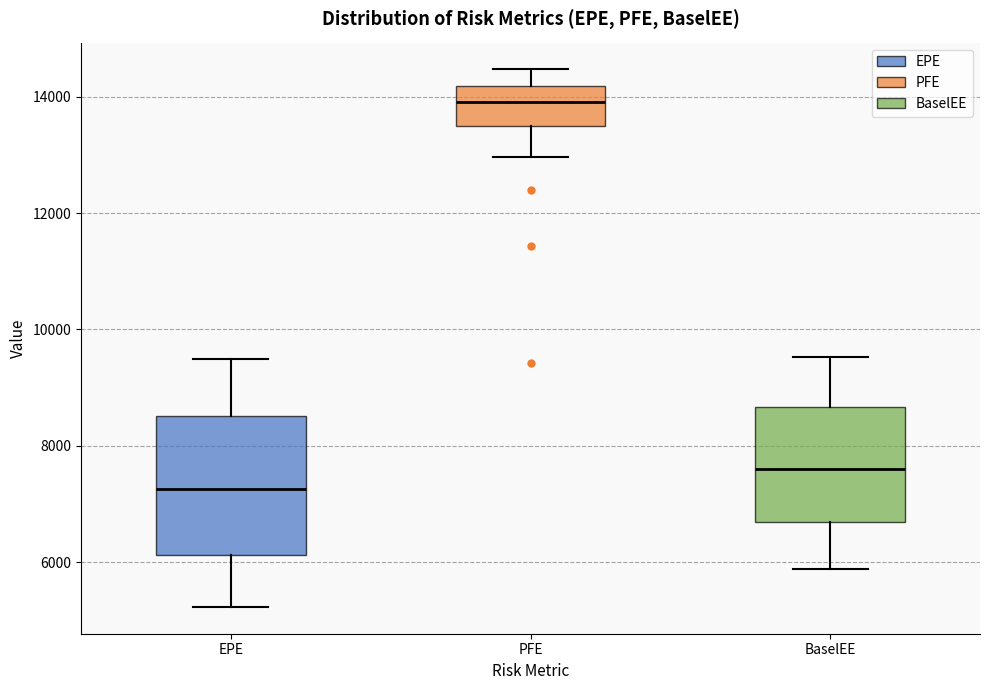

Reading left to right, read every box against the y-axis: the position of its median line, the range the box covers, and the ends of its whiskers. The values are not printed on the chart, so give them approximately, as read against the axis.

EPE: median 7200, box 6200 to 8600, whiskers 5200 to 9400
PFE: median 14000, box 13400 to 14200, whiskers 13000 to 14400
BaselEE: median 7600, box 6600 to 8600, whiskers 5800 to 9600